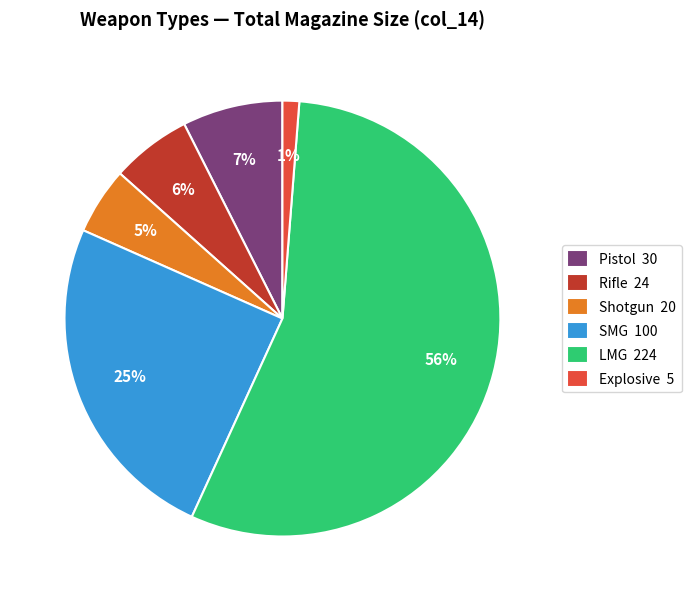

Is there any slice that represents more than half of the pie?

Yes